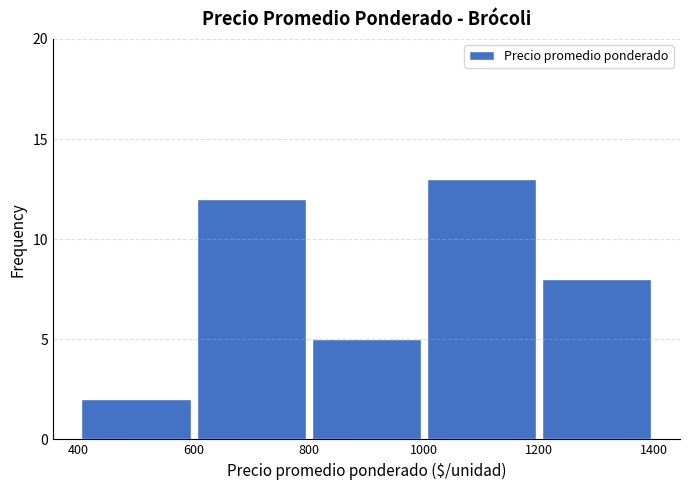

Reading left to right, list every bar in this chart as the range it spans on the x-axis followed by its height. The values are not printed on the chart, so give them approximately, as read against the axis.

400 to 600: 2
600 to 800: 12
800 to 1000: 5
1000 to 1200: 13
1200 to 1400: 8